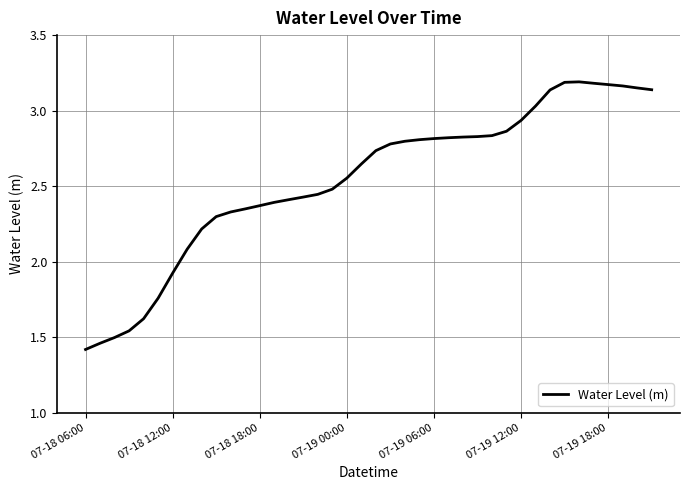

Does the chart display data point markers on the line(s)?

No